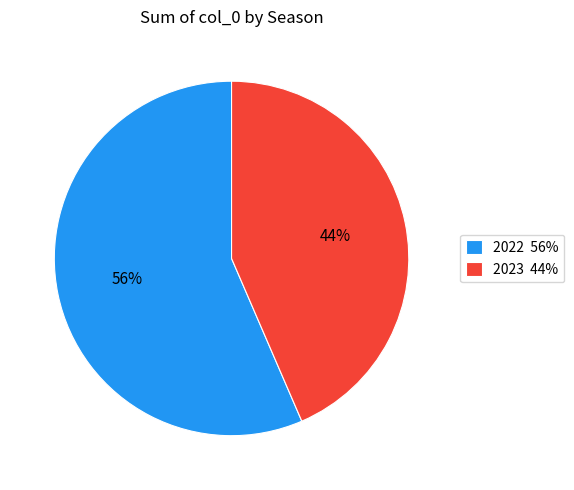

Is it true that 2023 44% is 44% of the pie?

True